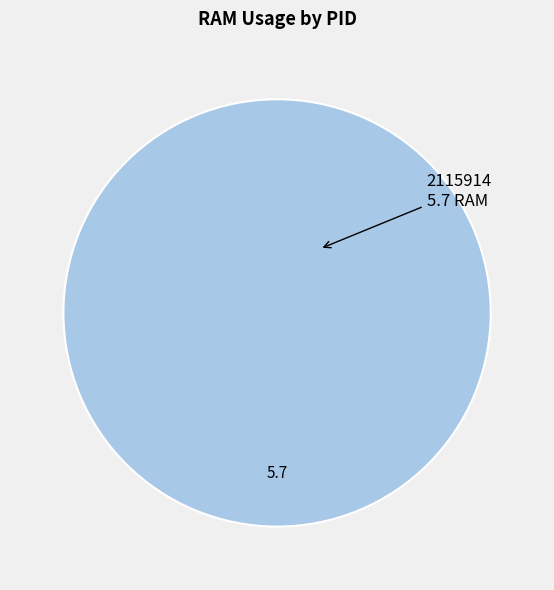

Is there a majority slice in this chart?

Yes